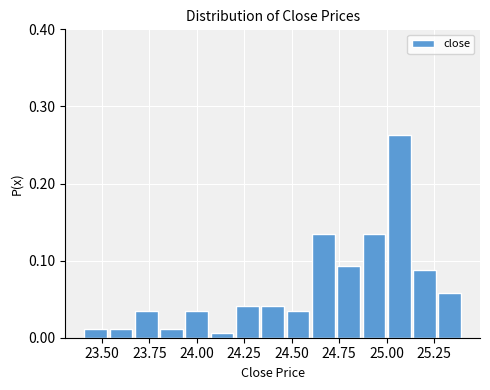

Read against the x-axis, roughly where is the centre of the tallest bar?

25.05